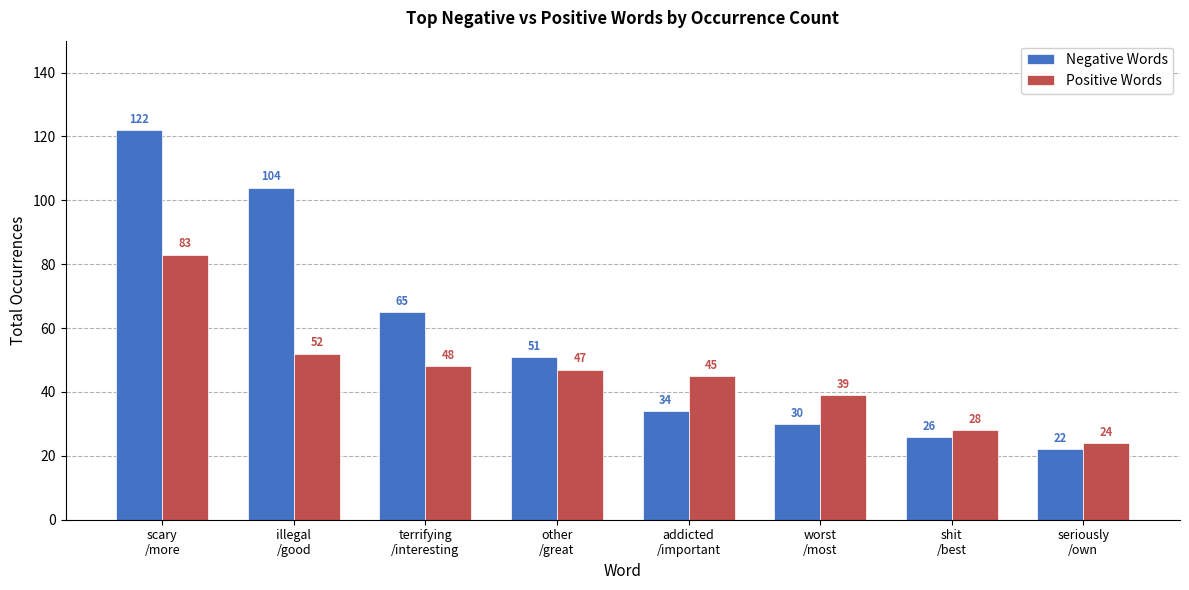

Which series changed the most between worst
/most and shit
/best?

Positive Words